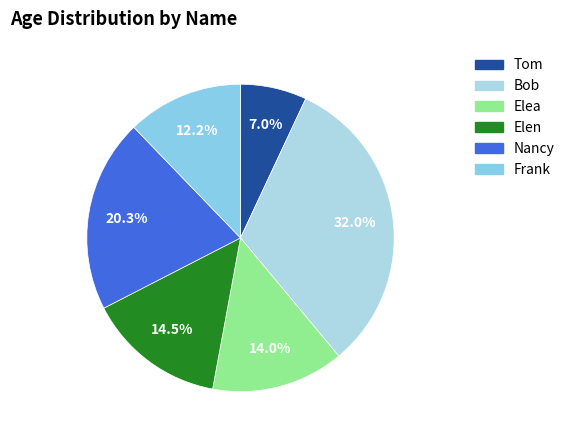

What is the smallest slice in the pie chart?

Tom